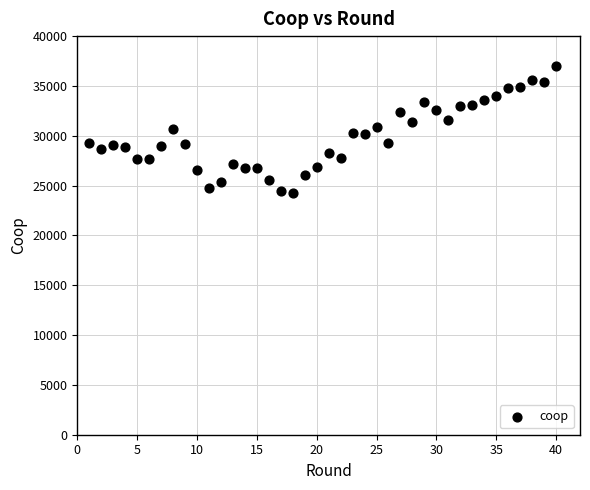

What is the range of X values (max minus min)?

39